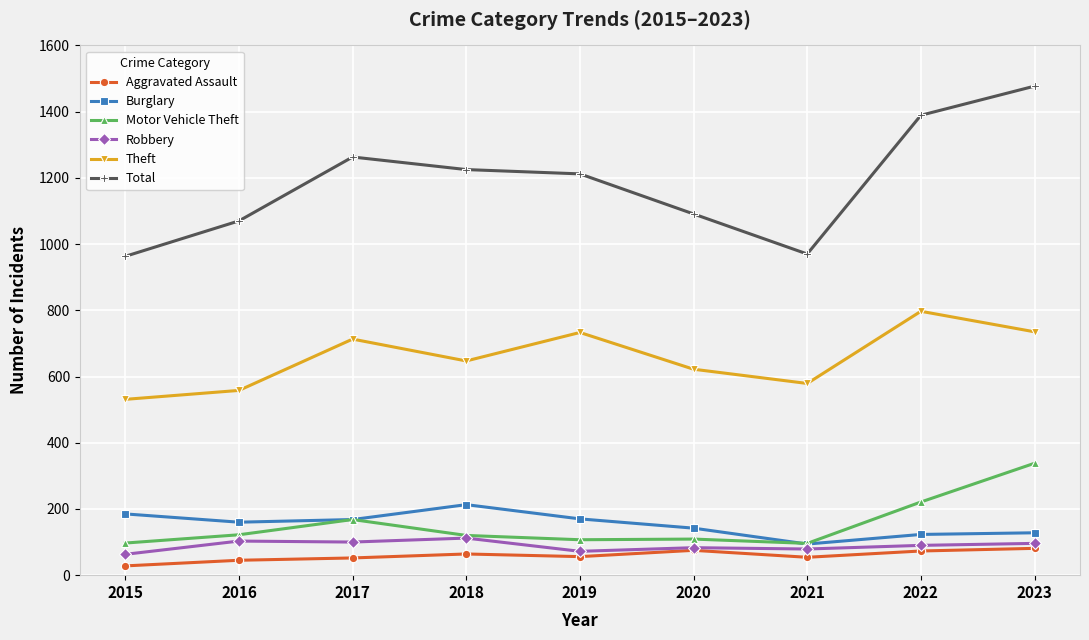

Which series has the largest total across all categories?

Total